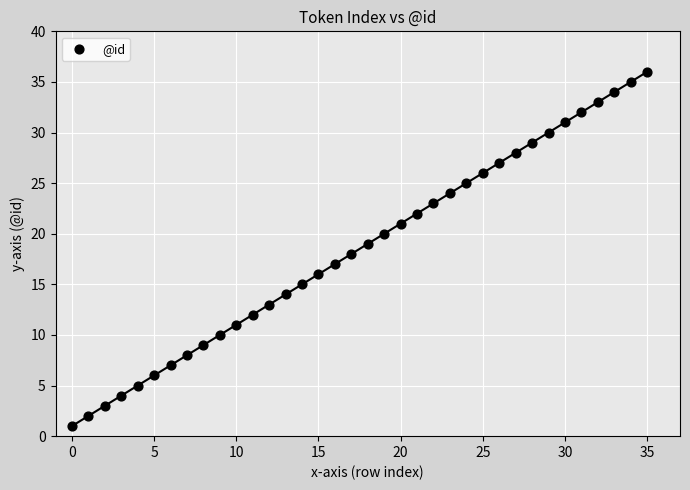

What is the range of Y values (max minus min)?

35